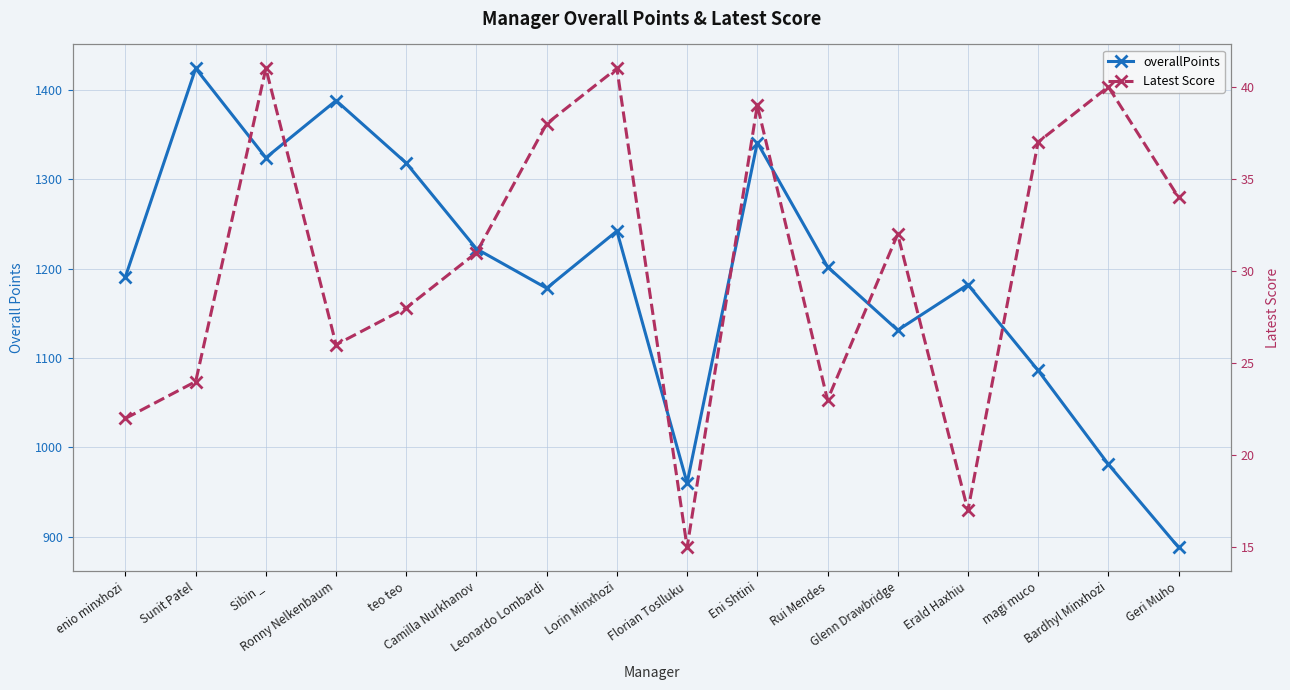

At which category is the sum across all series the highest?

Sunit Patel